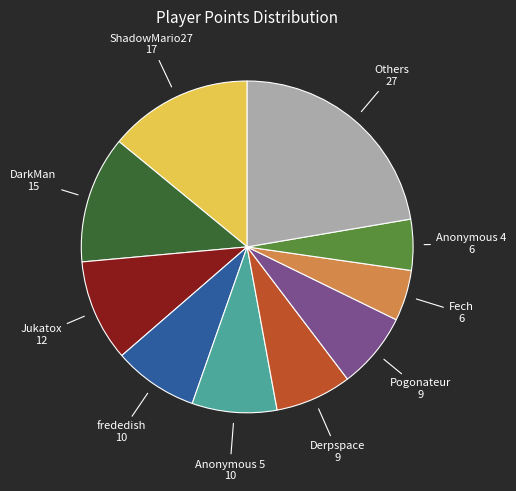

Count the number of slices in the pie.

10